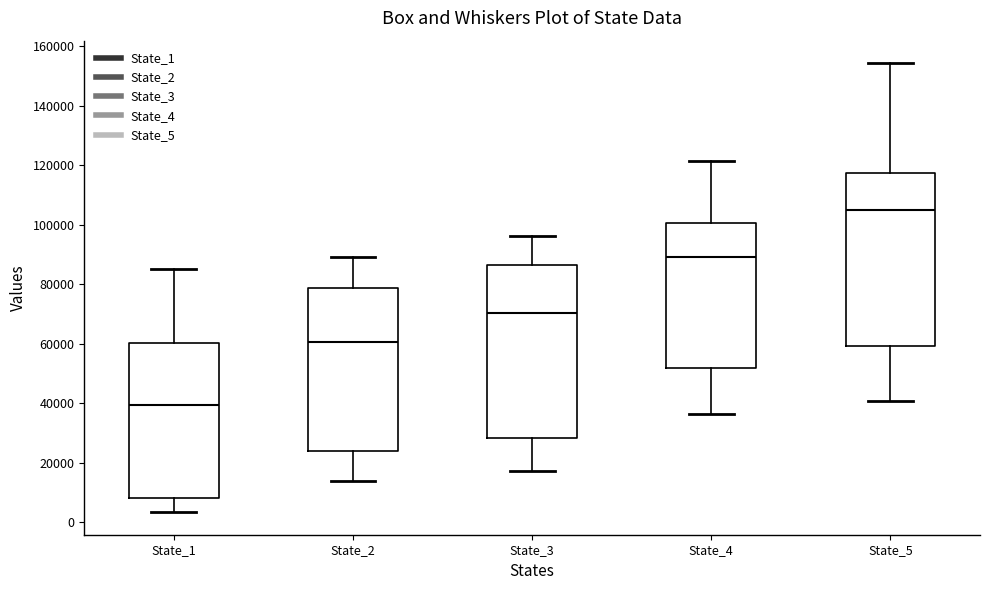

Which box's median line is the highest?

State_5